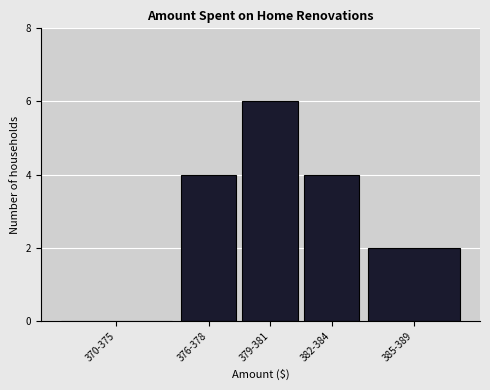

Reading left to right, list all the values displayed in this chart.

370-375=0	376-378=4	379-381=6	382-384=4	385-389=2